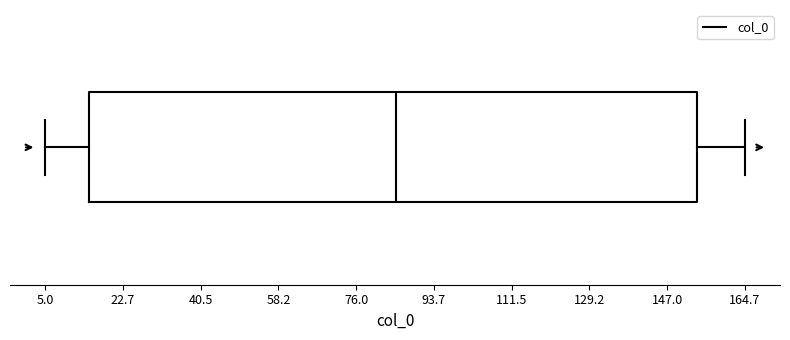

Where is the left edge of the box on the x-axis? The values are not printed on the chart, so give them approximately, as read against the axis.

14